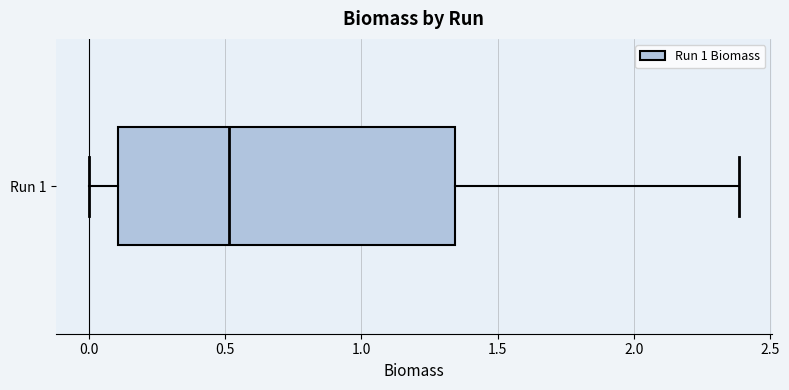

Read this box plot against the x-axis: the position of the median line, the range covered by the box, and the ends of both whiskers. The values are not printed on the chart, so give them approximately, as read against the axis.

median 0.50, box 0.10 to 1.35, whiskers 0.00 to 2.40